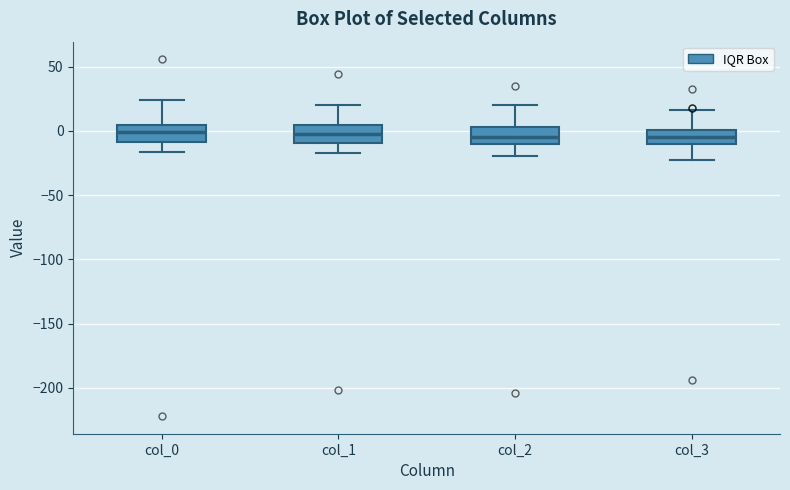

Reading left to right, transcribe this box plot: for each box, give where its median line is, the range the box spans, and where its two whiskers end, as read against the y-axis. The values are not printed on the chart, so give them approximately, as read against the axis.

col_0: median 0, box -10 to 5, whiskers -15 to 25
col_1: median 0, box -10 to 5, whiskers -15 to 20
col_2: median -5, box -10 to 5, whiskers -20 to 20
col_3: median -5, box -10 to 0, whiskers -20 to 15